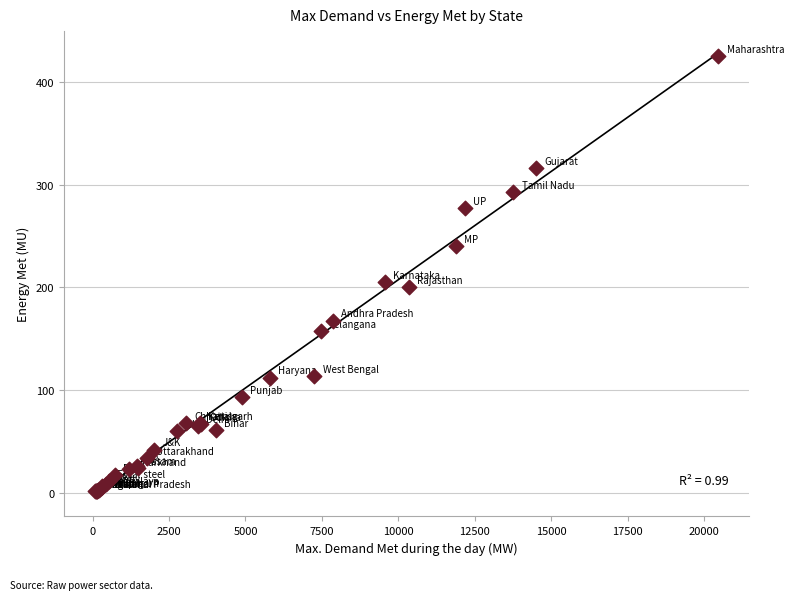

What Y value in the scatter plot is closest to 213?

205.2